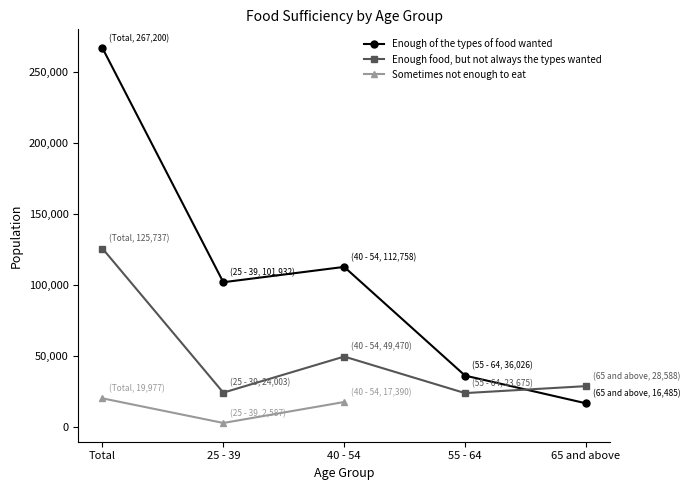

Which series has the largest range (max minus min)?

Enough of the types of food wanted